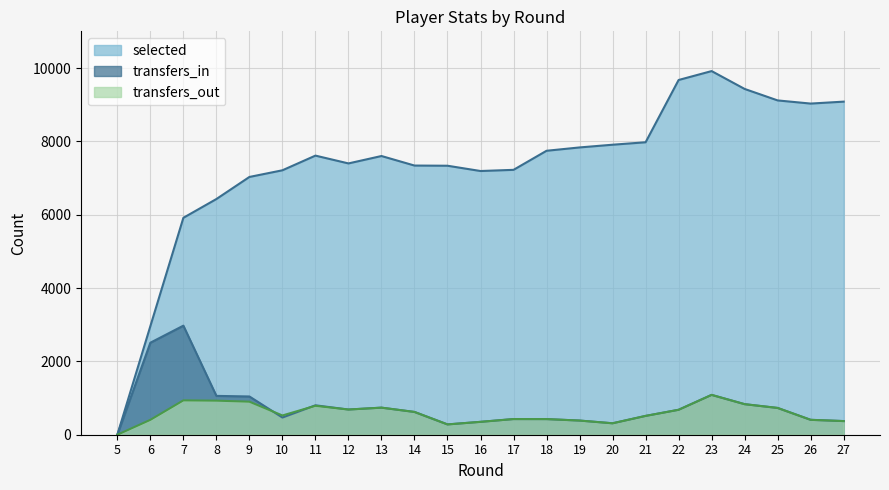

Reading left to right, transcribe all the data shown in this chart.

selected: 5=0	6=2961	7=5915	8=6427	9=7029	10=7211	11=7611	12=7398	13=7600	14=7340	15=7335	16=7191	17=7223	18=7743	19=7834	20=7908	21=7975	22=9673	23=9916	24=9429	25=9116	26=9030	27=9083
transfers_in: 5=0	6=2509	7=2974	8=1059	9=1043	10=469	11=802	12=687	13=738	14=621	15=281	16=351	17=427	18=426	19=386	20=312	21=513	22=680	23=1086	24=833	25=730	26=406	27=372
transfers_out: 5=0	6=406	7=937	8=929	9=901	10=525	11=789	12=687	13=738	14=621	15=281	16=351	17=427	18=426	19=386	20=312	21=513	22=680	23=1086	24=833	25=730	26=406	27=372